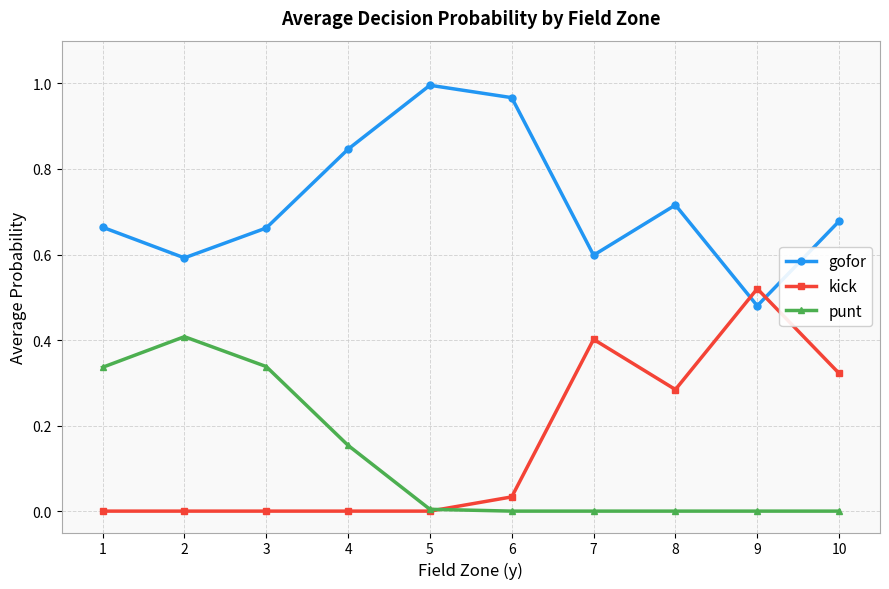

At how many categories does at least one series exceed 0?

10